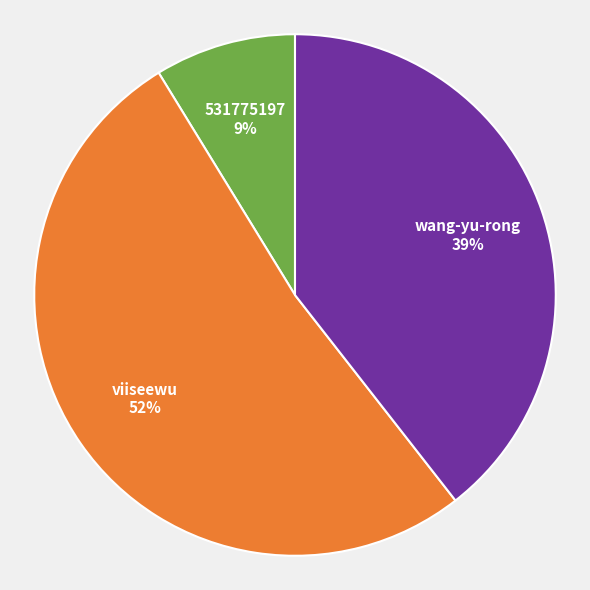

Rank the categories by value from highest to lowest.

viiseewu, wang-yu-rong, 531775197